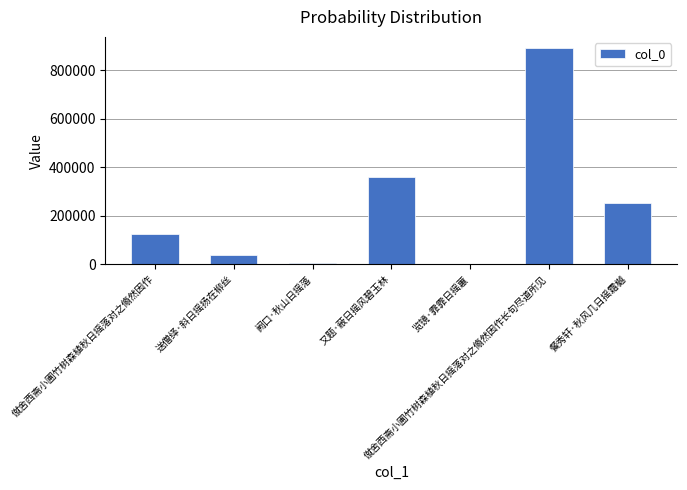

The chart shows a value of 893114 at 僦舍西斋小圃竹树森植秋日摇落对之翛然因作长句尽道所见. True or false?

True